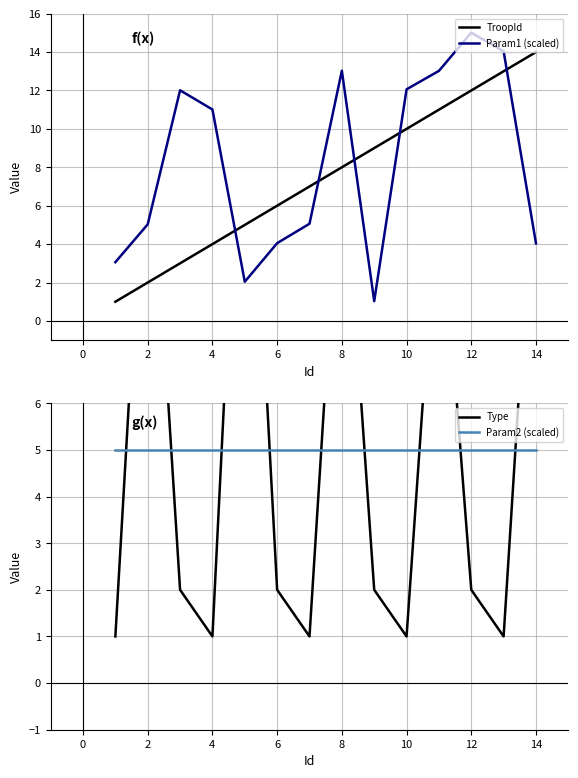

True or false: TroopId and Param1 (scaled) intersect in this chart.

True